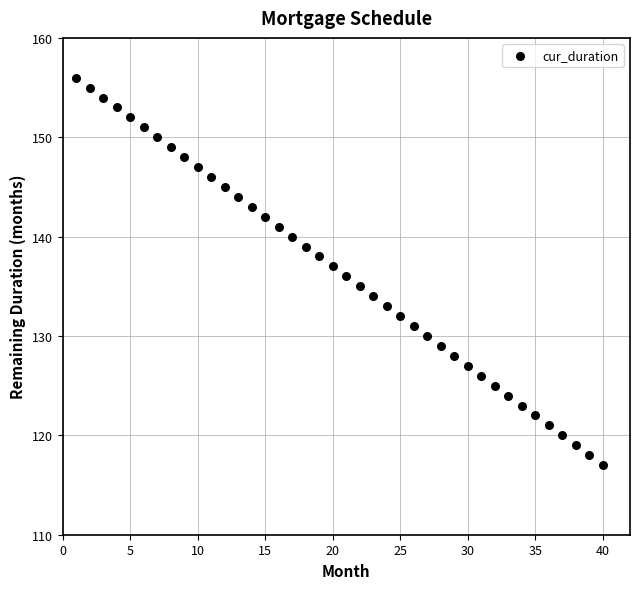

What is the range of Y values (max minus min)?

39